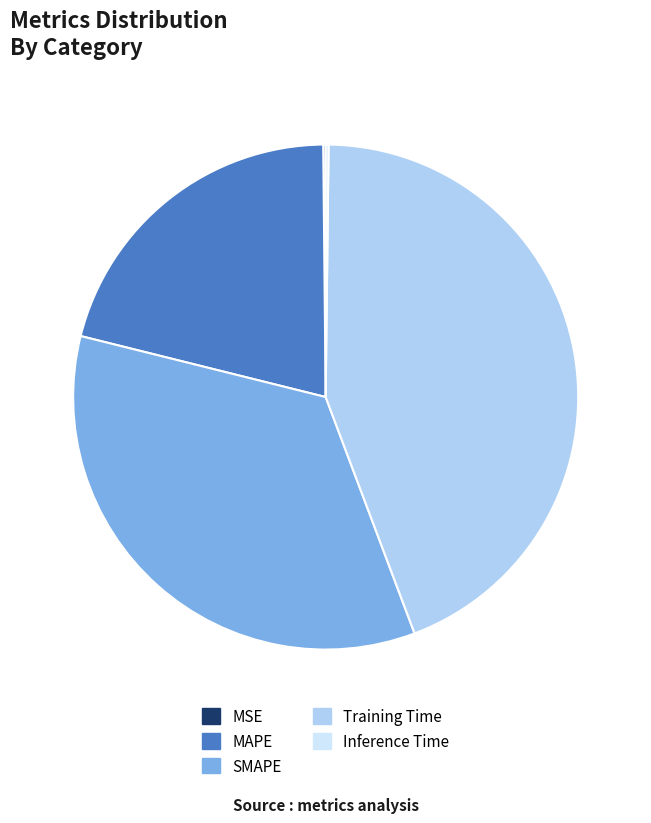

Which slice is the largest?

Training Time